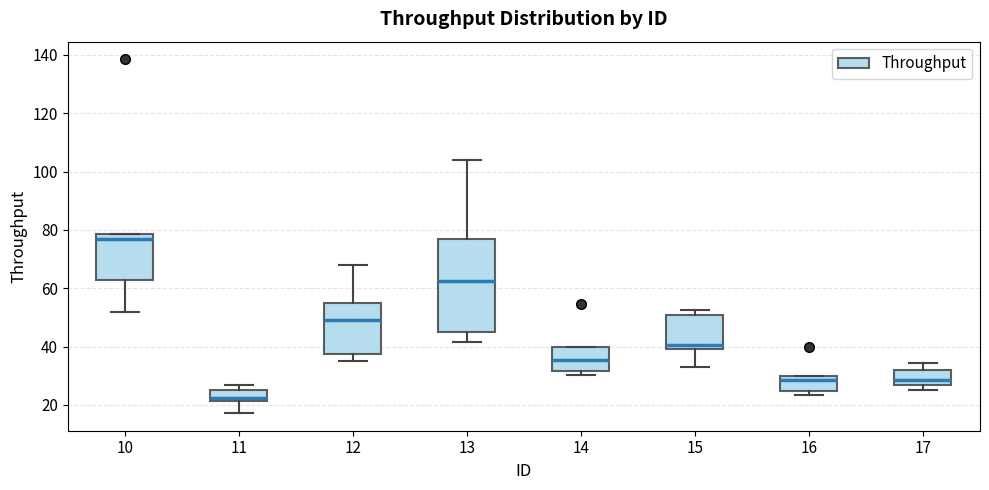

Comparing the boxes themselves (not the whiskers), which one is the tallest?

13